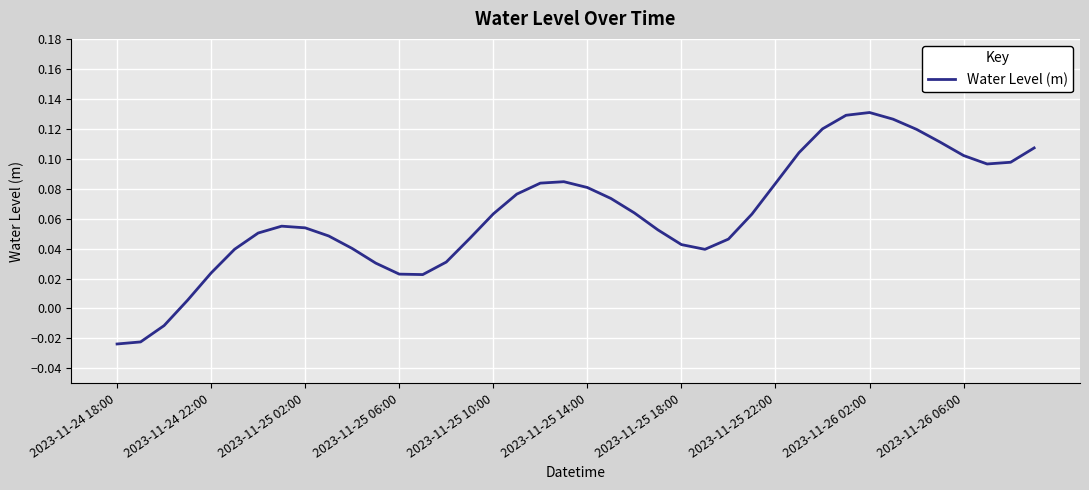

Does the chart have visible grid lines?

Yes